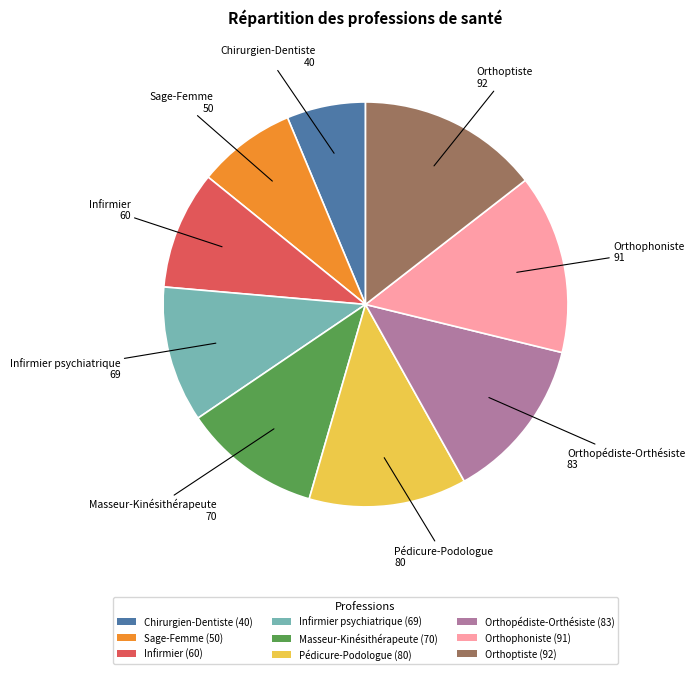

Which category has the smallest portion of the pie?

Chirurgien-Dentiste (40)